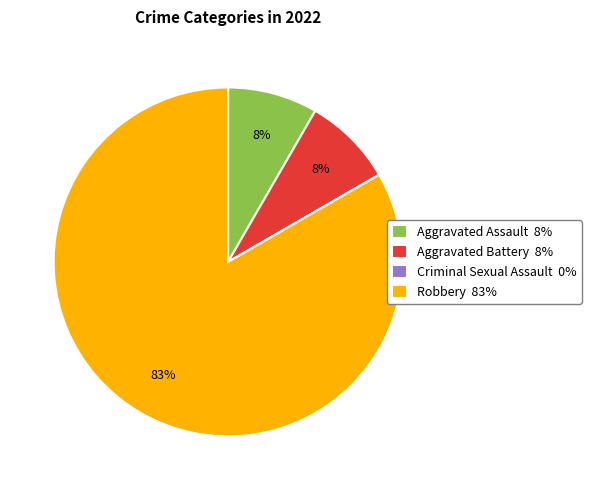

Does Aggravated Assault 8% represent more than half of the total?

No